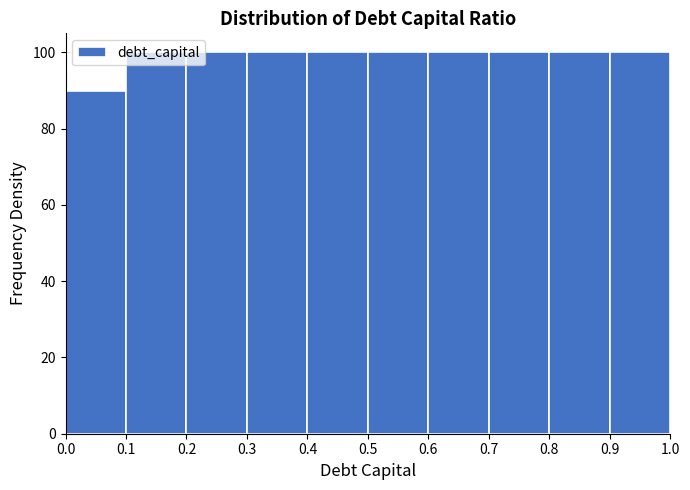

How tall is the bar that spans 0.6 to 0.7 on the x-axis? The values are not printed on the chart, so give them approximately, as read against the axis.

100